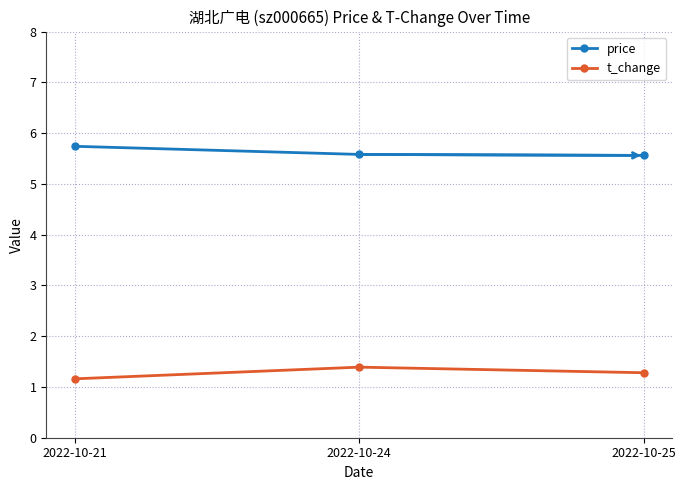

The t_change series shows 0.6 at 2022-10-21. True or false?

False